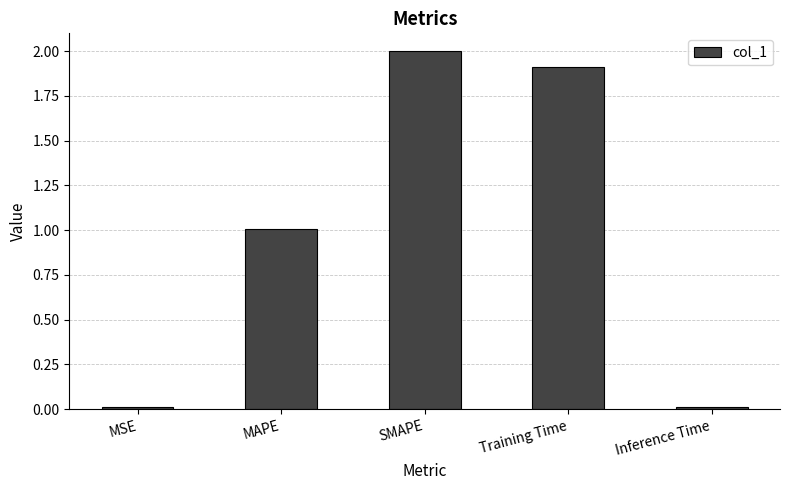

What is the average value?

1.0